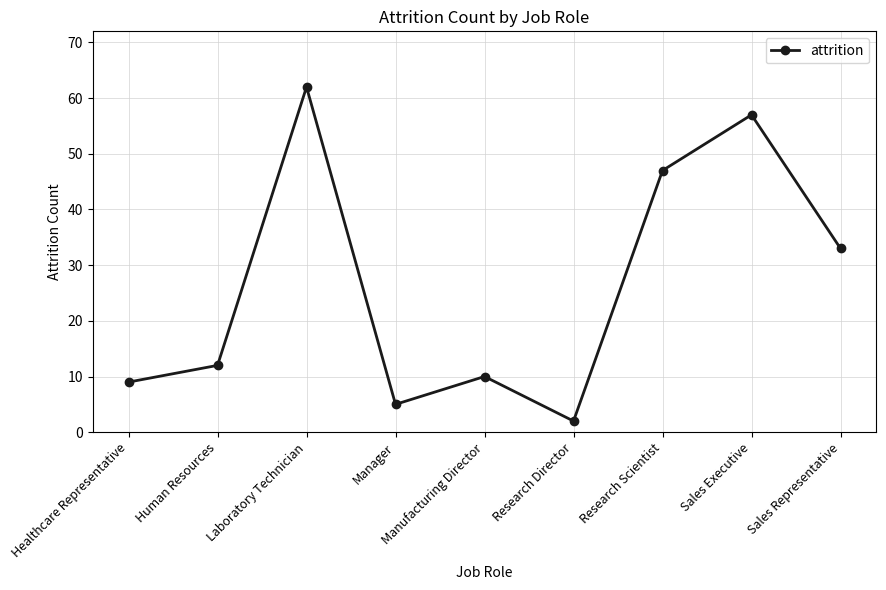

What is the maximum value shown in the chart?

62